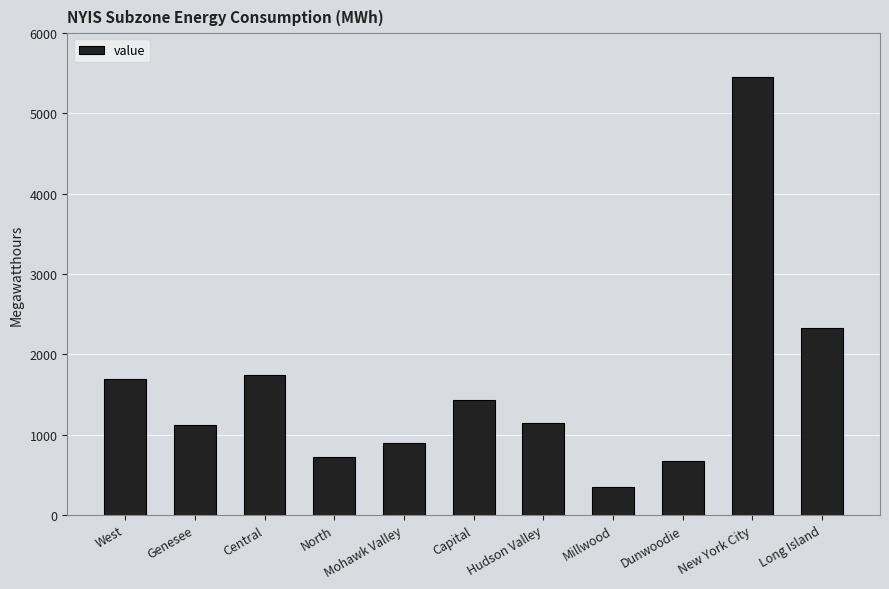

What value does the data have at Genesee, to the nearest 10?

1120